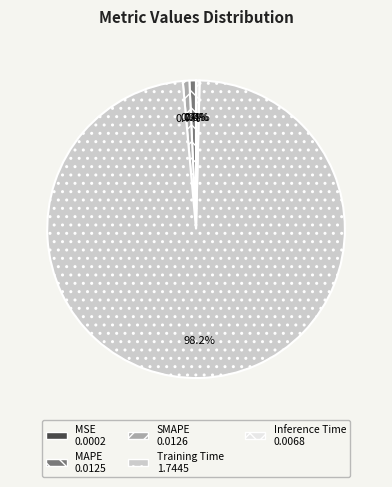

Is Inference Time the majority of the pie?

No